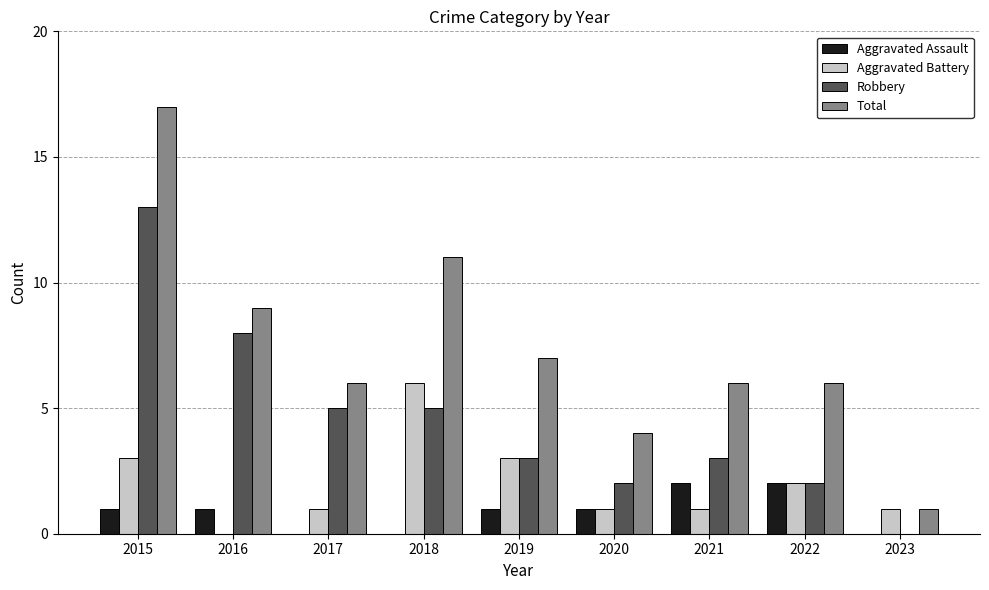

At which category is the sum across all series the highest?

2015